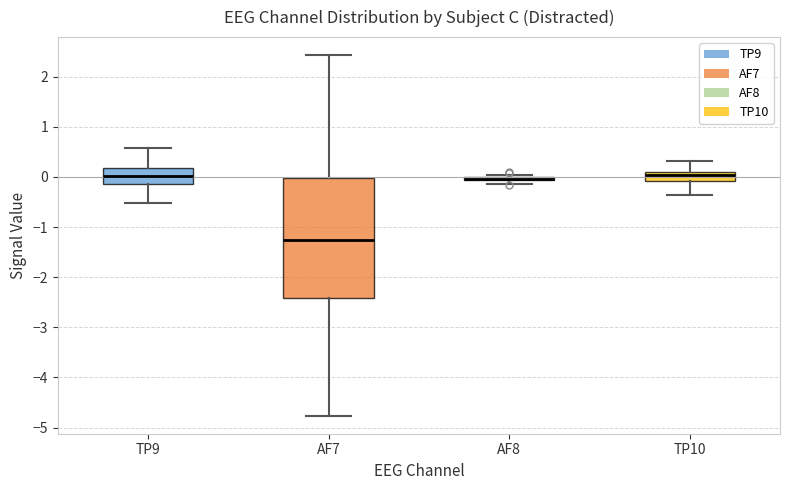

Where does the lower whisker of the box for TP10 end on the y-axis? The values are not printed on the chart, so give them approximately, as read against the axis.

-0.4